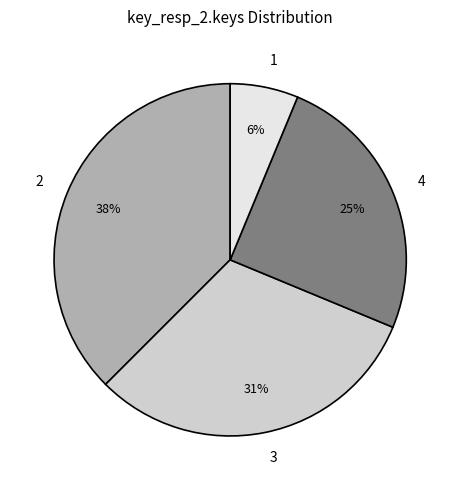

Which slice is the smallest?

1